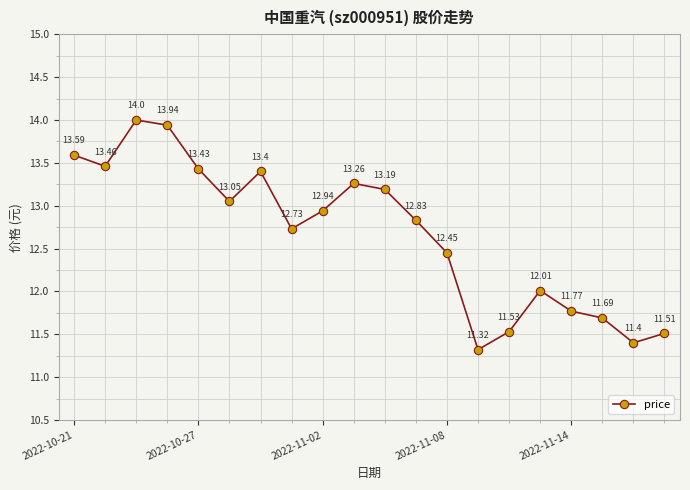

What is the difference between the maximum and minimum values?

2.7